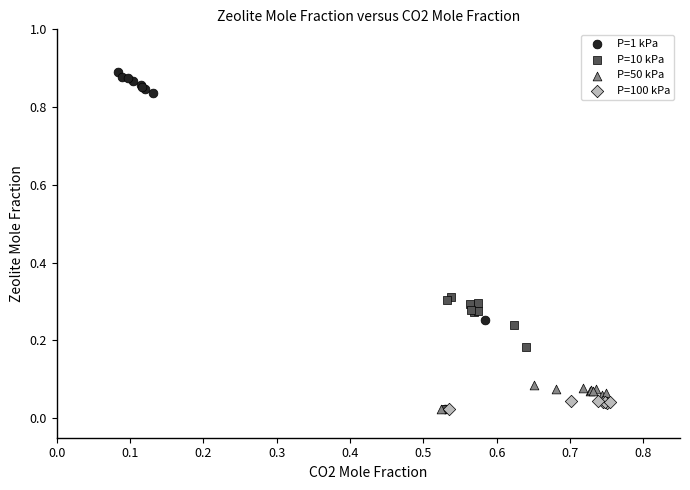

Which series has the largest Y range (max minus min)?

P=1 kPa